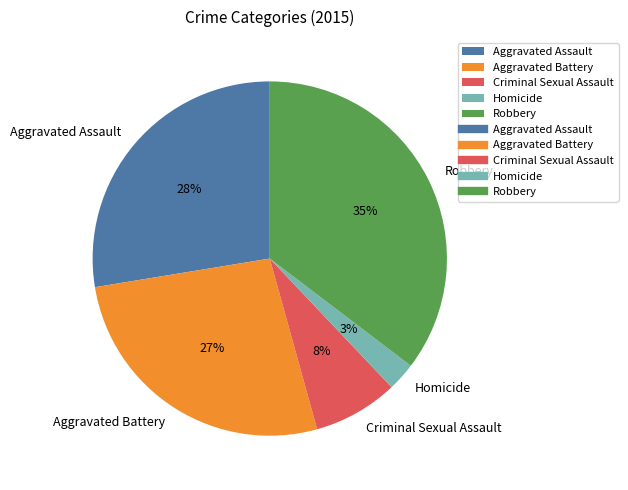

Between Robbery and Aggravated Assault, which is larger?

Robbery